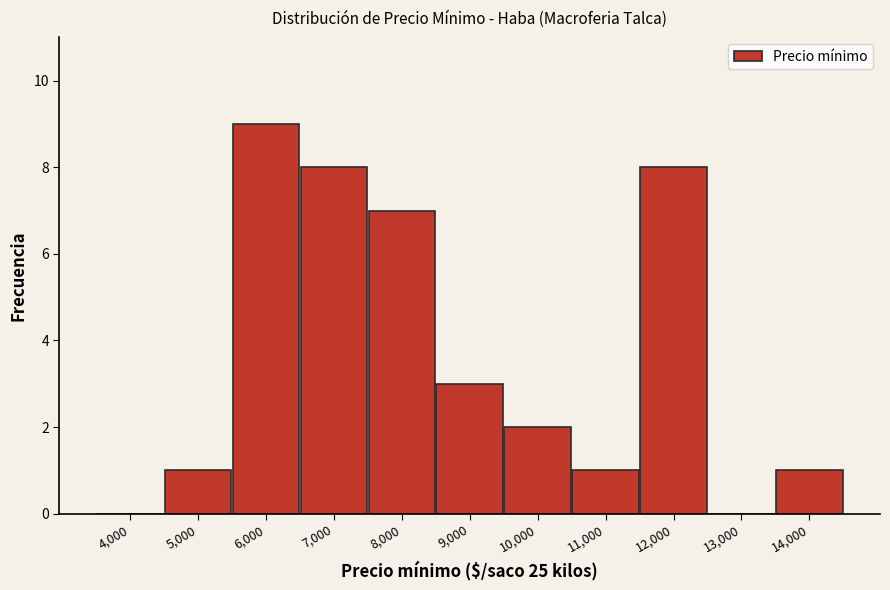

Reading left to right, what are all the values shown in this chart?

4,000=0	5,000=1	6,000=9	7,000=8	8,000=7	9,000=3	10,000=2	11,000=1	12,000=8	13,000=0	14,000=1